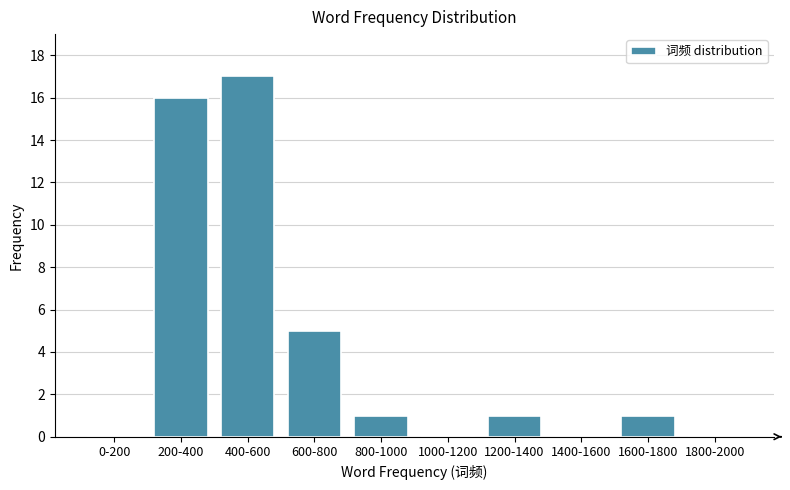

Reading left to right, list all the values displayed in this chart.

0-200=0	200-400=16	400-600=17	600-800=5	800-1000=1	1000-1200=0	1200-1400=1	1400-1600=0	1600-1800=1	1800-2000=0